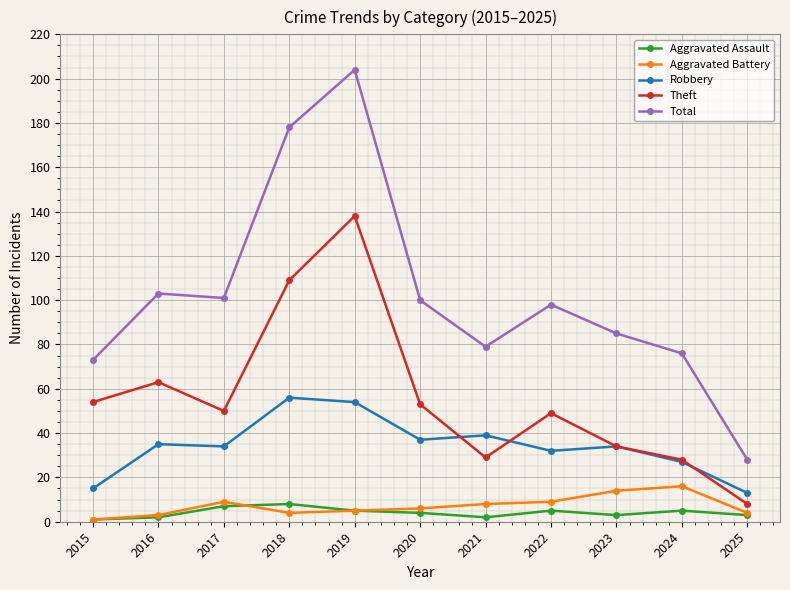

Where does the Robbery series first go above 34?

2016